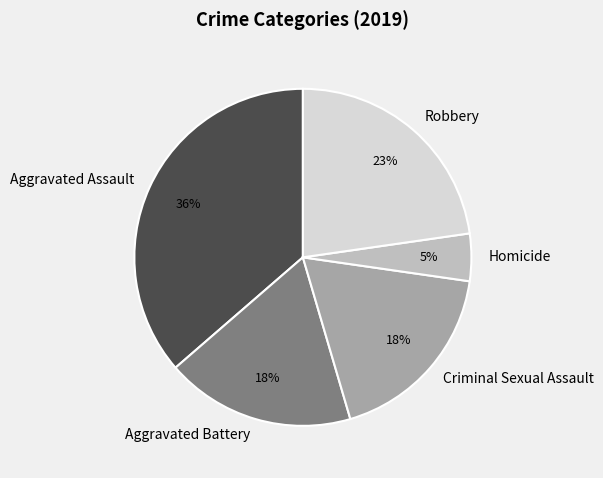

What is the ratio of the value at Aggravated Assault to the value at Robbery?

1.6